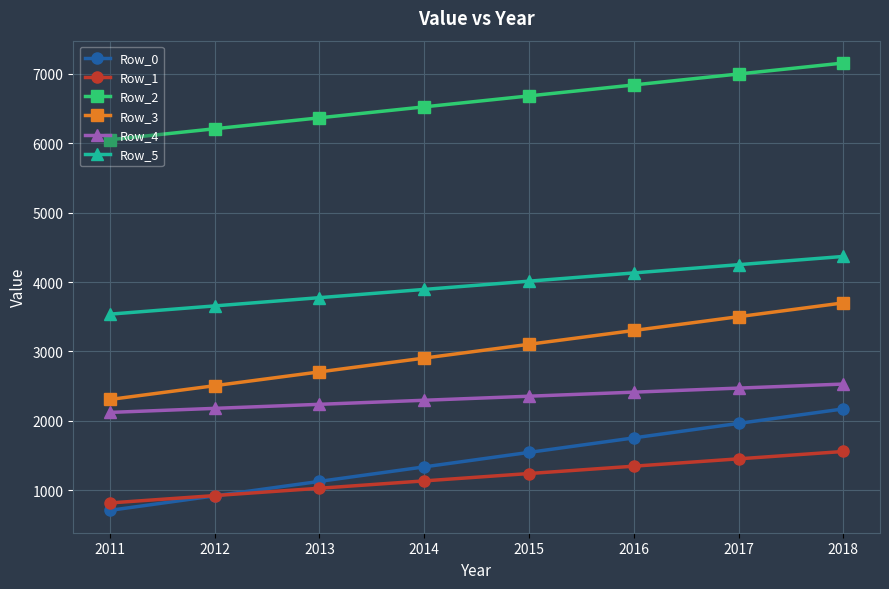

Between 2011 and 2015, which series saw the biggest shift?

Row_0